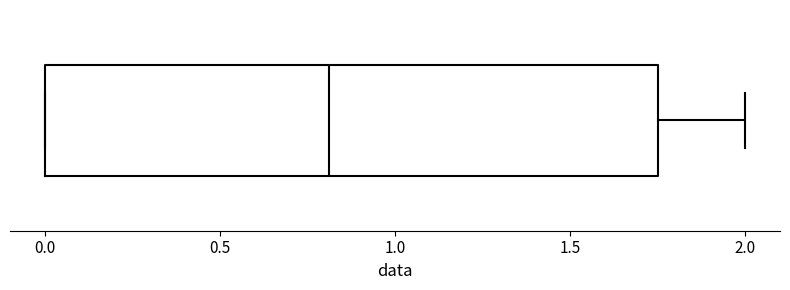

Read this box plot against the x-axis: the position of the median line, the range covered by the box, and the ends of both whiskers. The values are not printed on the chart, so give them approximately, as read against the axis.

median 0.80, box 0.00 to 1.75, whiskers 0.00 to 2.00